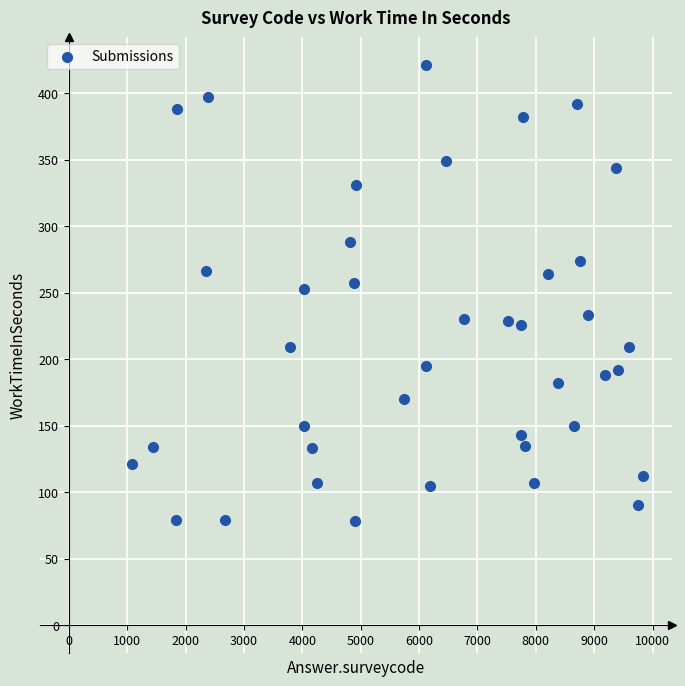

What is the range of Y values (max minus min)?

343